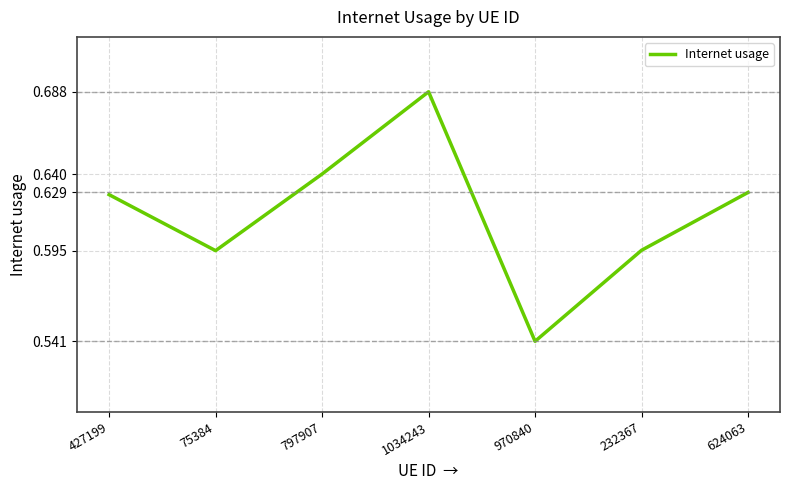

The value at 232367 is 0.4. True or false?

False